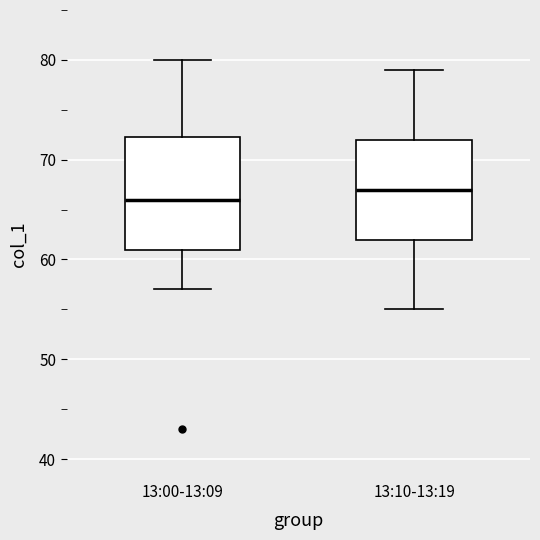

Where is the lower edge of the box for 13:00-13:09 on the y-axis? The values are not printed on the chart, so give them approximately, as read against the axis.

61